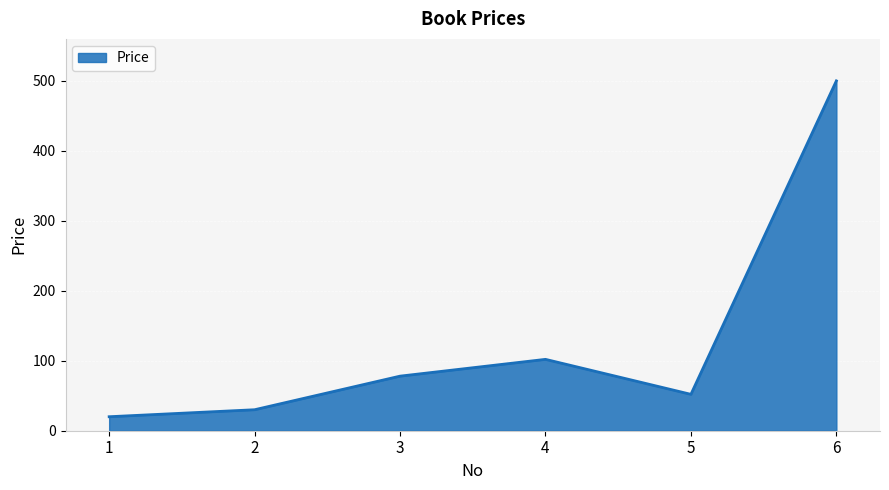

Between 5 and 4, which is larger?

4